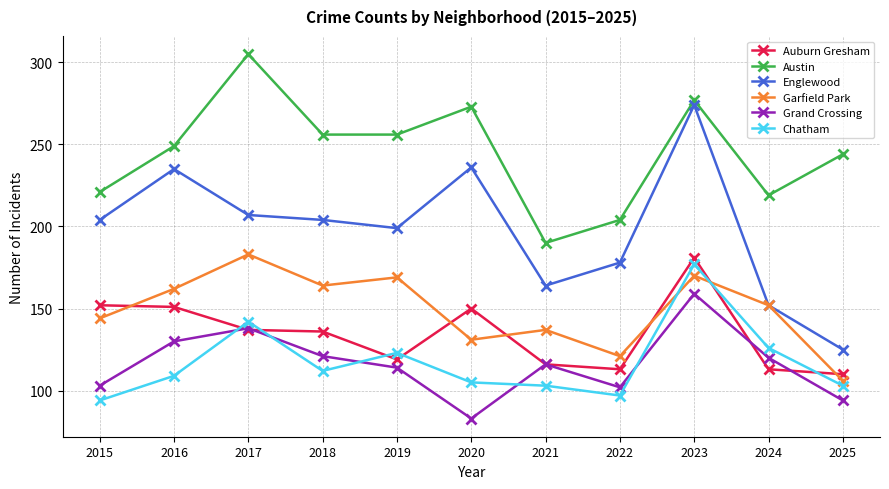

True or false: Chatham and Englewood cross at least once.

False